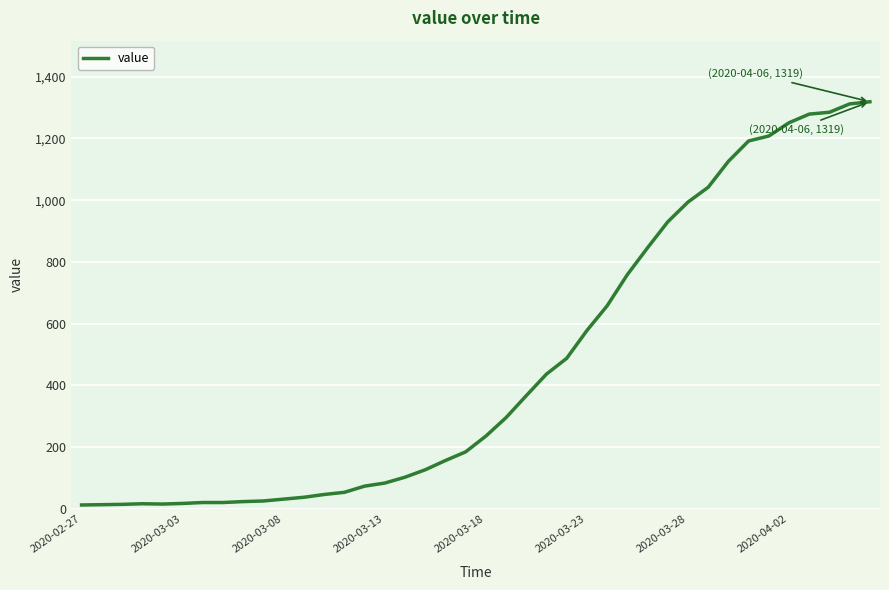

How many lines are shown in the chart?

1